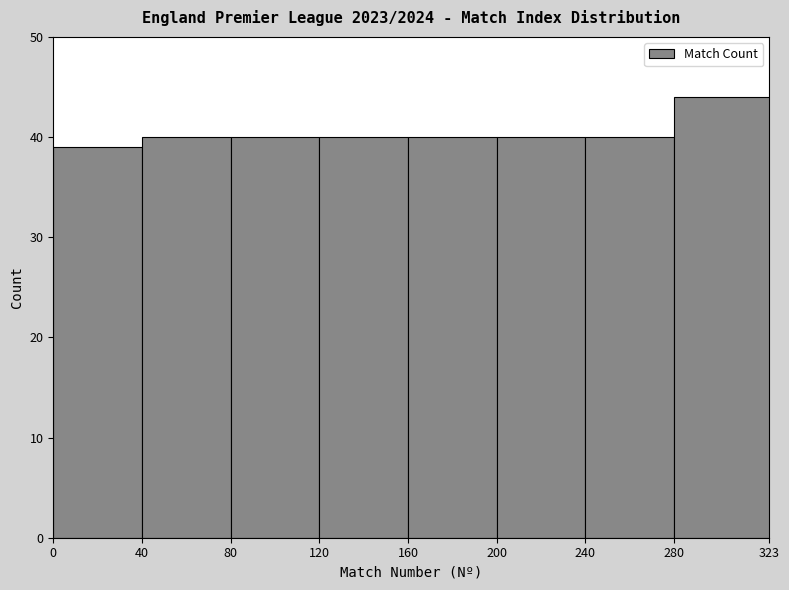

How tall is the bar that spans 40 to 80 on the x-axis? The values are not printed on the chart, so give them approximately, as read against the axis.

40